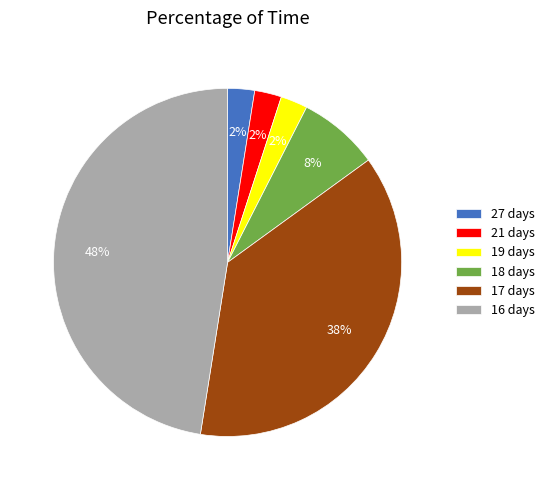

To the nearest percent, what portion does 18 days represent?

8%